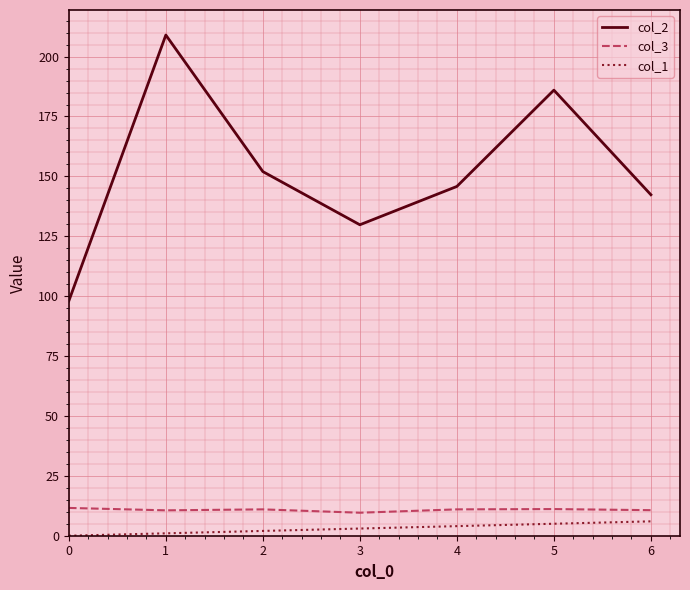

Which series has the largest range (max minus min)?

col_2